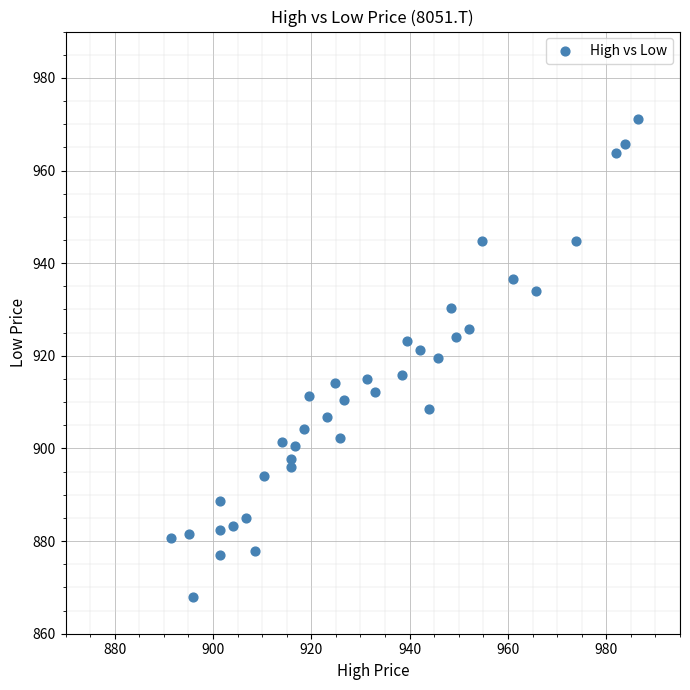

What is the range of X values (max minus min)?

95.0